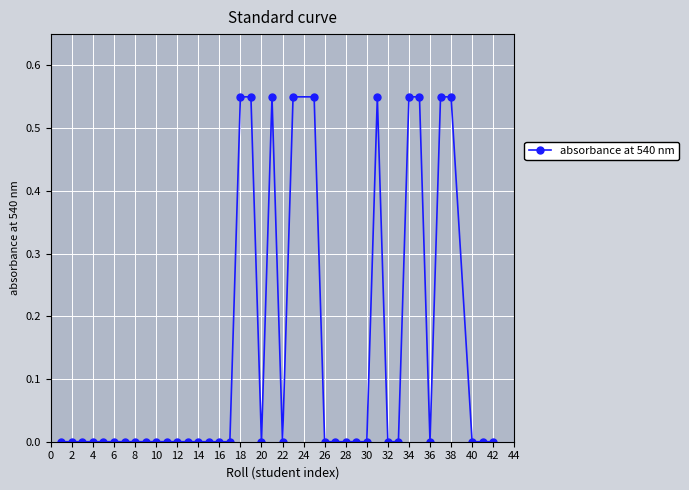

What is the sum of all values?

5.5